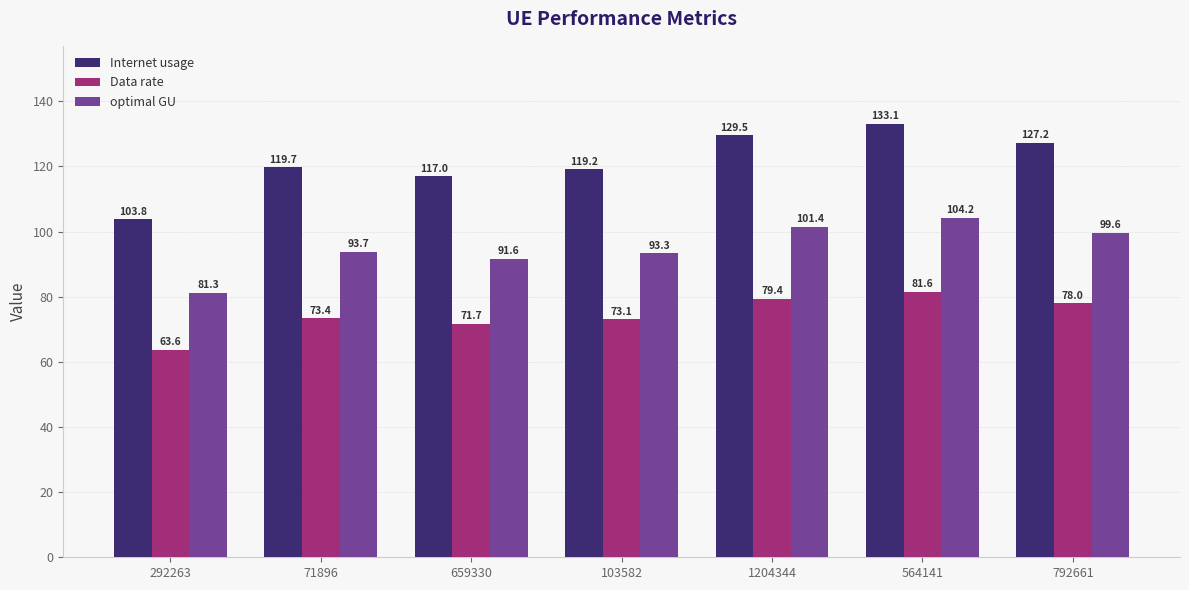

Which series has the largest range (max minus min)?

Internet usage